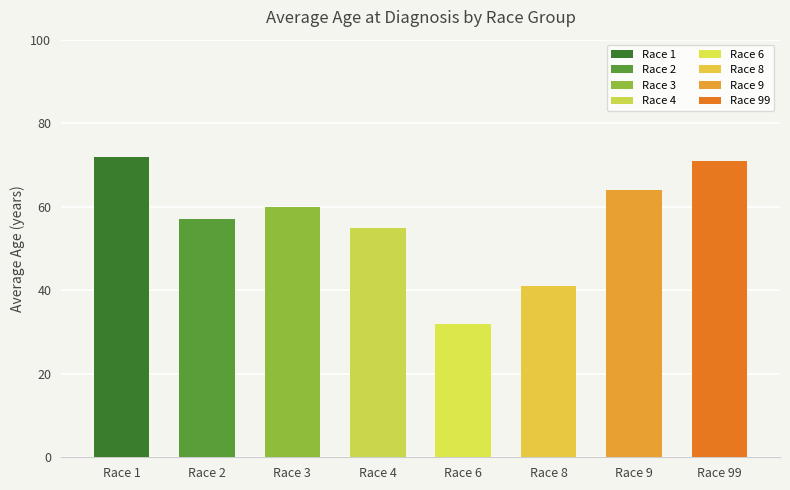

What is the value of the 8th bar from the left?

71